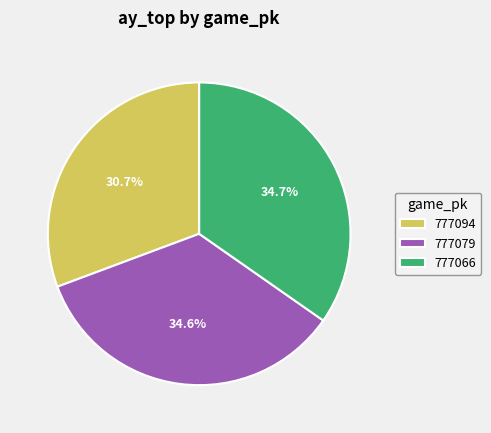

Which has a higher value, 777094 or 777079?

777079